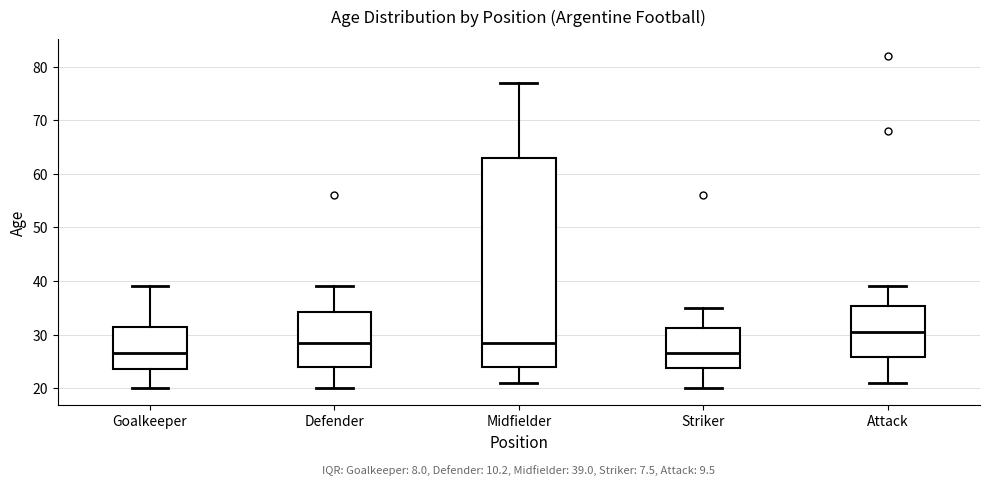

Which box's median line is the highest?

Attack